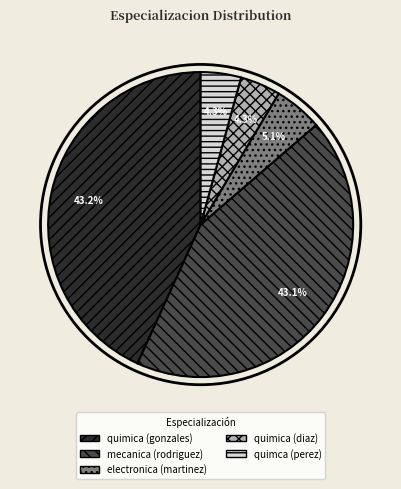

Is the sum of quimca (perez) and mecanica (rodriguez) greater than half?

No